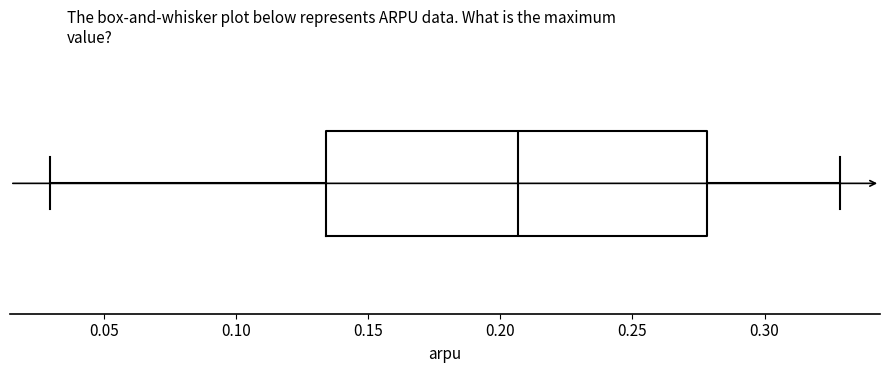

Read this box plot against the x-axis: the position of the median line, the range covered by the box, and the ends of both whiskers. The values are not printed on the chart, so give them approximately, as read against the axis.

median 0.205, box 0.135 to 0.280, whiskers 0.030 to 0.330